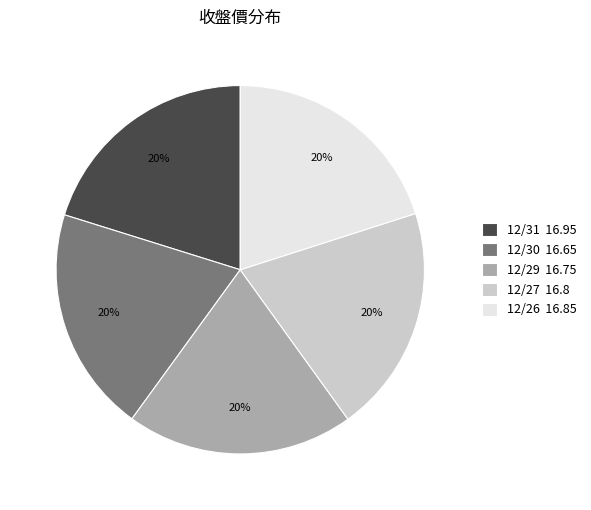

To the nearest percent, what is the average slice percentage?

20%